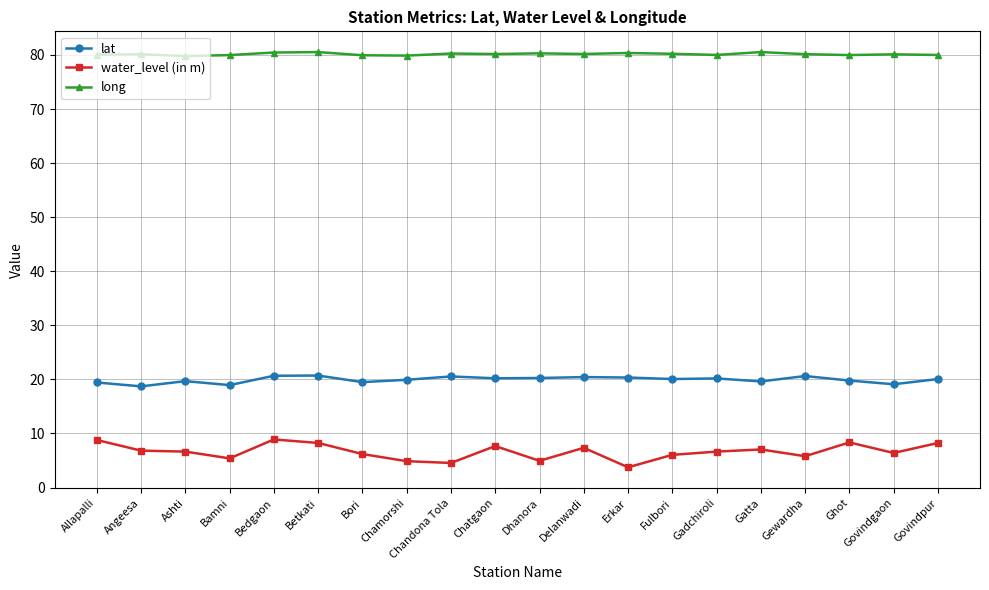

Read the long value at Bedgaon.

80.5